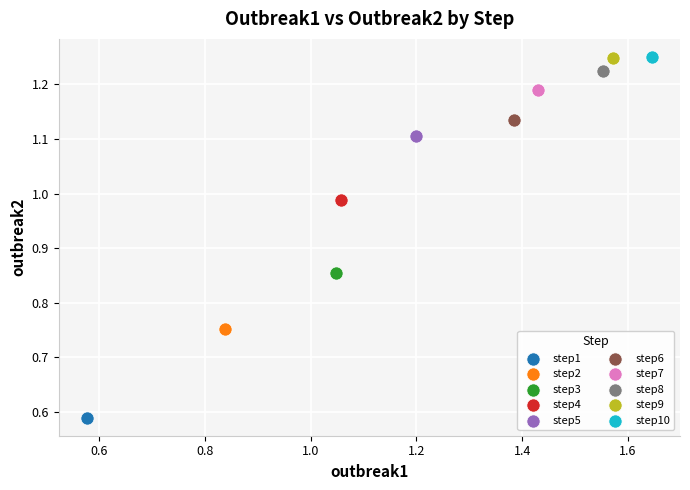

What are all the series names shown in the legend?

step1, step2, step3, step4, step5, step6, step7, step8, step9, step10